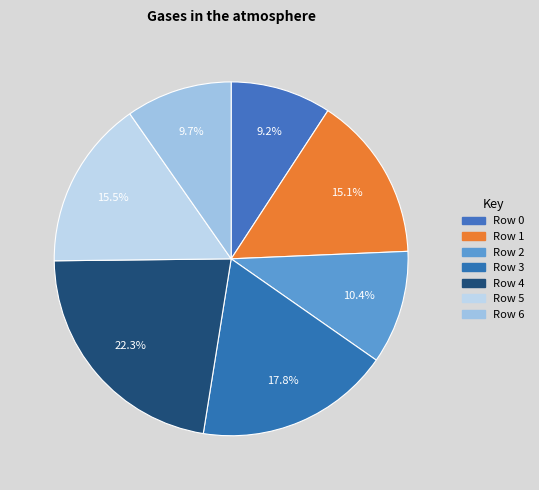

Which category has the biggest portion of the pie?

Row 4